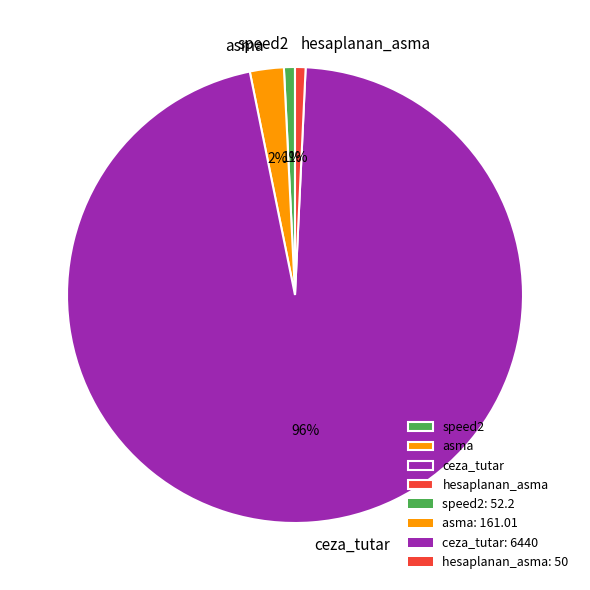

Which slice is the largest?

ceza_tutar